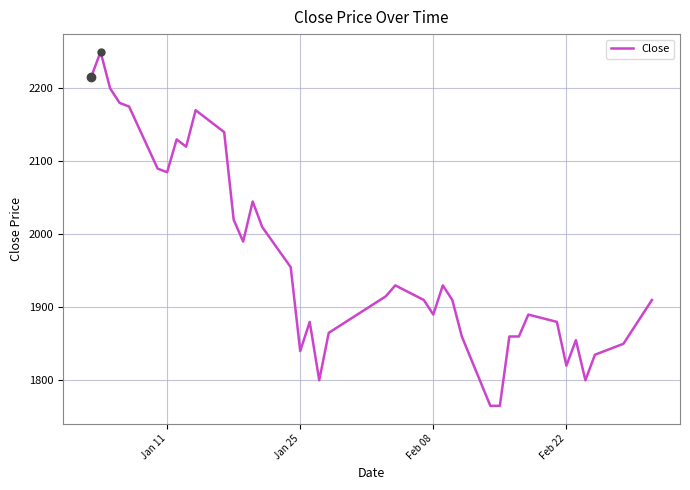

What is the difference between the maximum and minimum values?

485